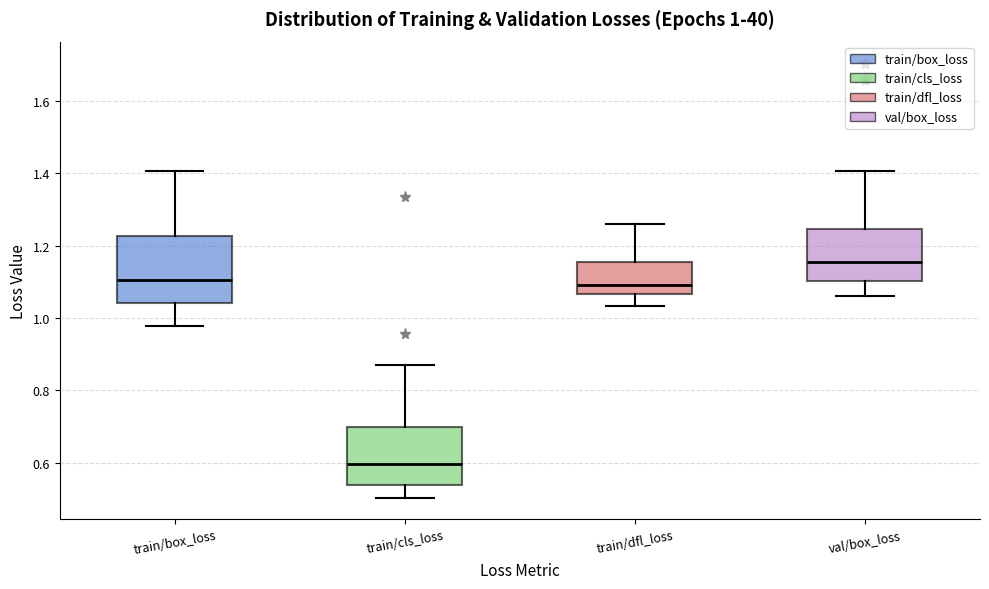

Which box is the tallest, from its lower edge to its upper edge?

train/box_loss